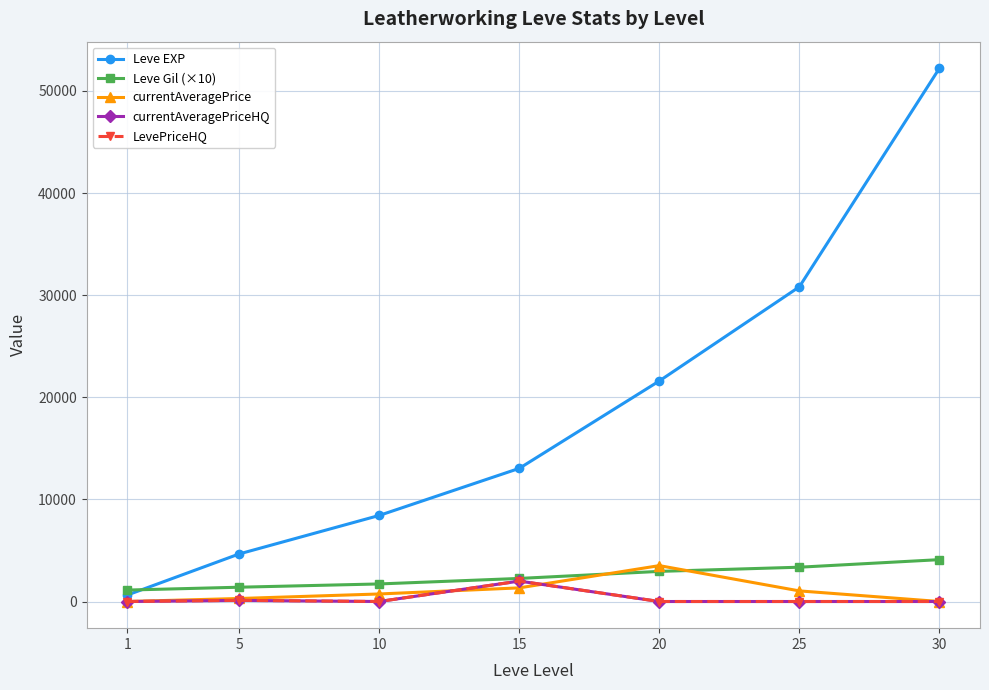

Rank the series at 25 from lowest to highest value.

currentAveragePriceHQ, LevePriceHQ, currentAveragePrice, Leve Gil (×10), Leve EXP